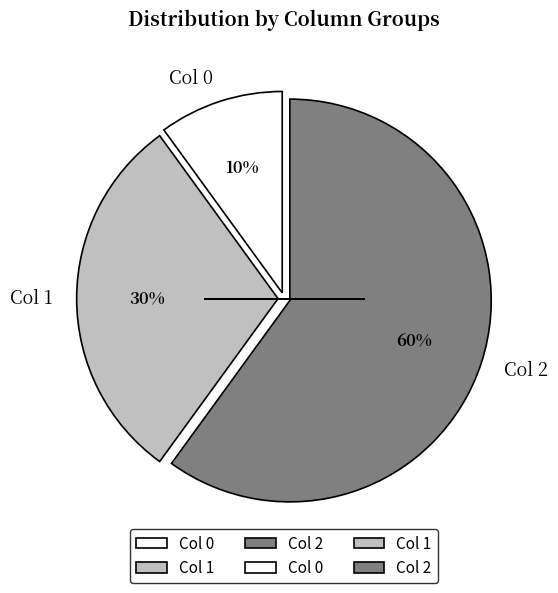

To the nearest percent, what is the difference between the largest and smallest slice percentages?

50%